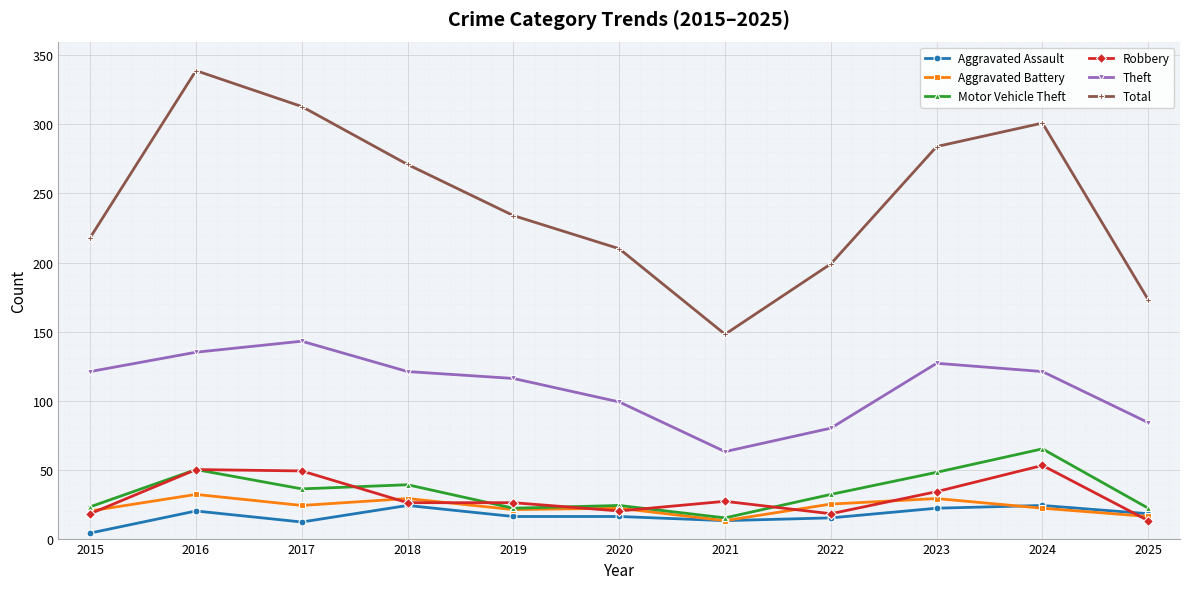

Rank the categories by Total value from lowest to highest.

2021, 2025, 2022, 2020, 2015, 2019, 2018, 2023, 2024, 2017, 2016